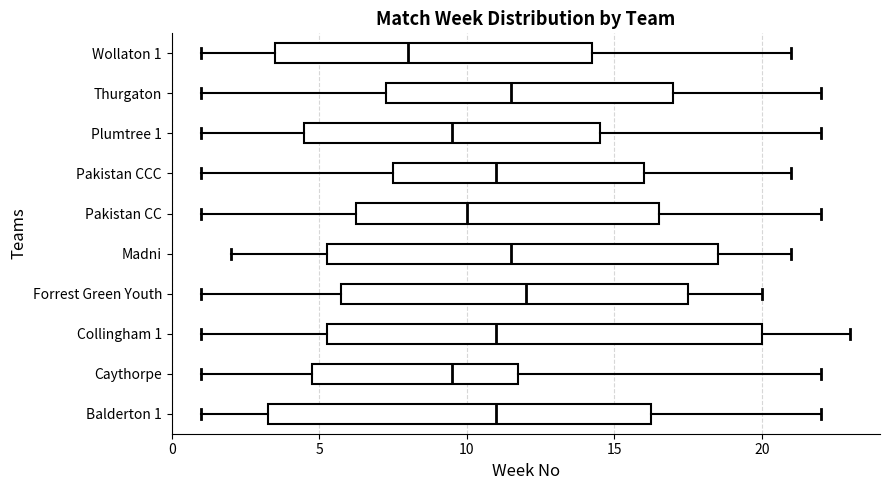

Which box has the furthest to the left median line?

Wollaton 1